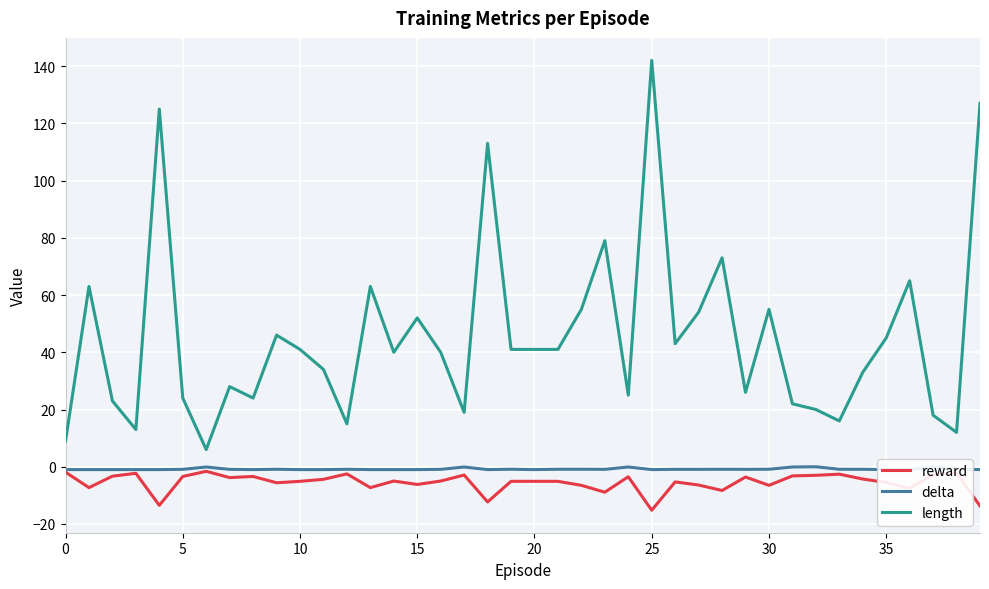

Which series has the largest range (max minus min)?

length